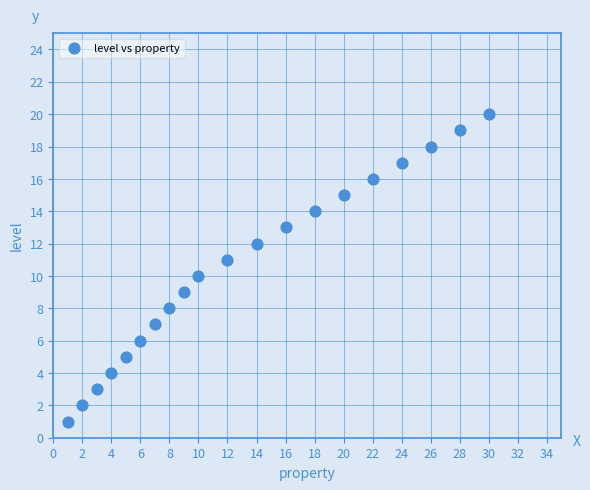

What is the range of X values (max minus min)?

29